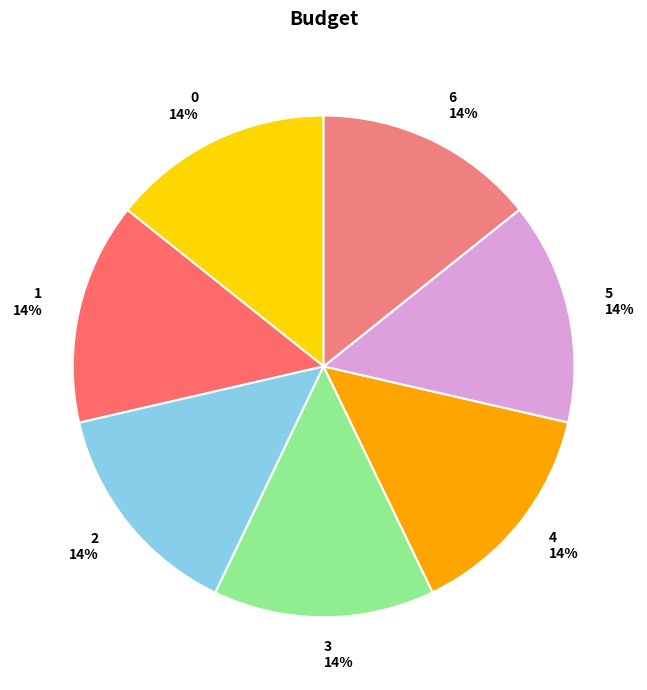

Is it true that 1 is 1% of the pie?

False